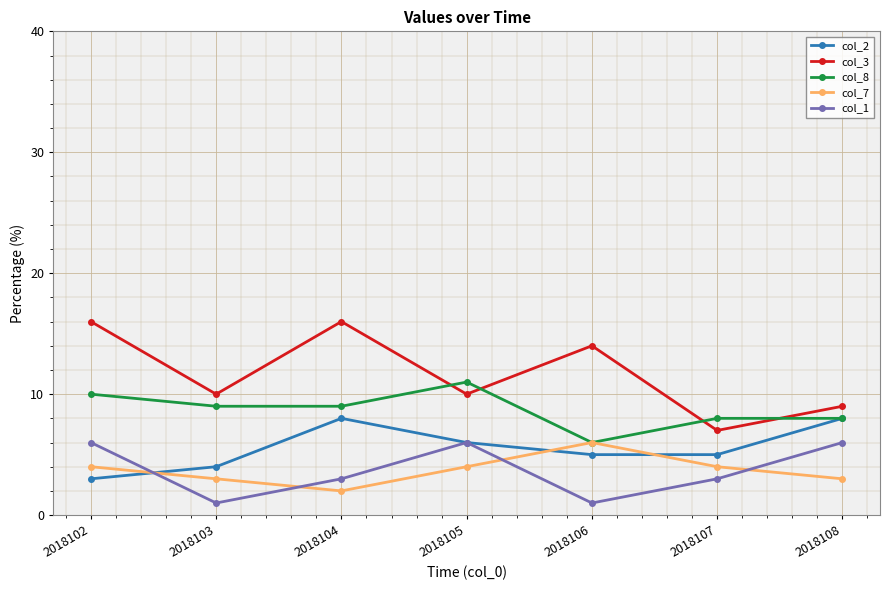

What is the difference between the second highest and minimum values in the col_3 series?

9